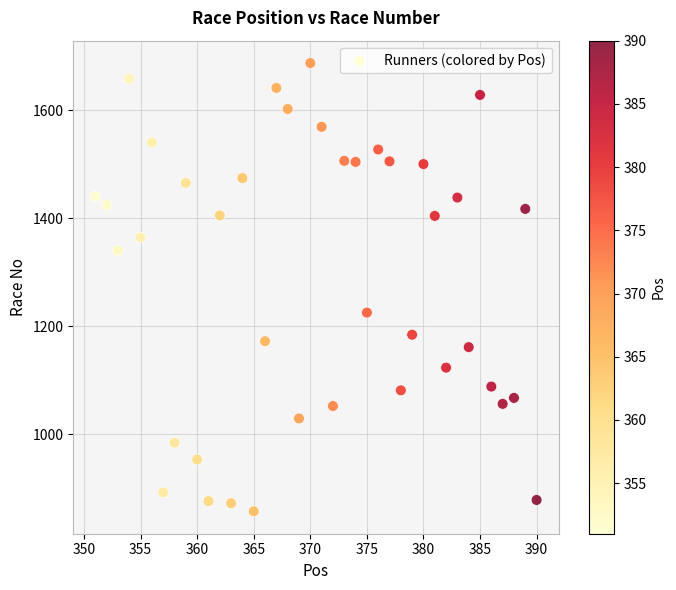

What is the range of X values (max minus min)?

39